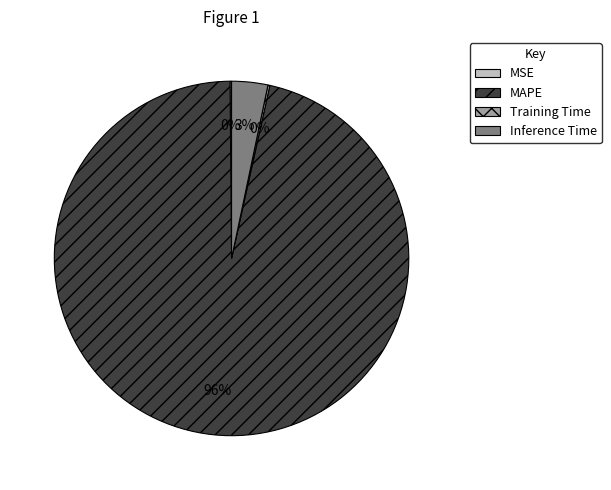

Which slice is the largest?

MAPE